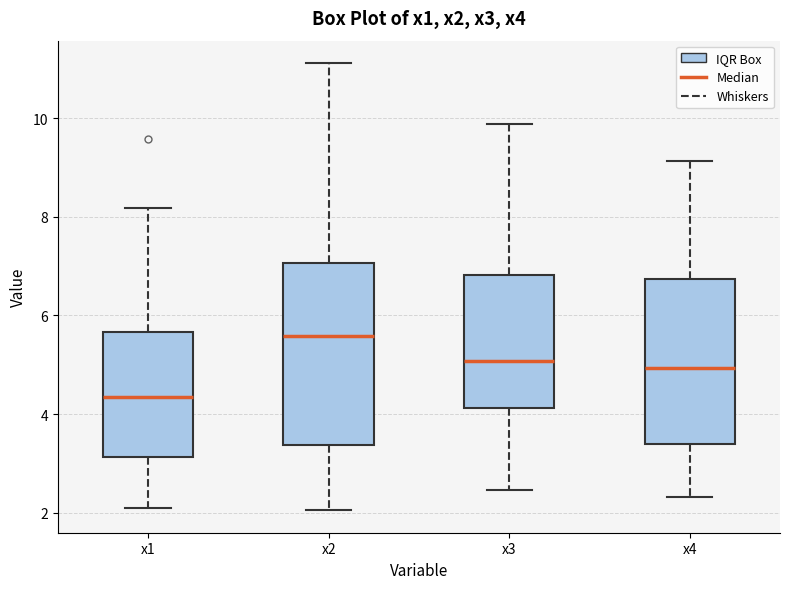

Which box's median line is the lowest?

x1